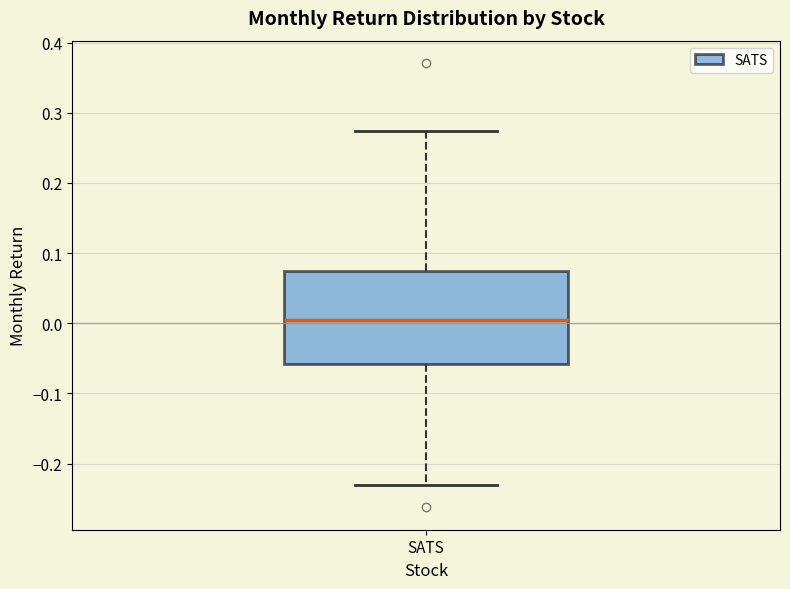

Read this box plot against the y-axis: the position of the median line, the range covered by the box, and the ends of both whiskers. The values are not printed on the chart, so give them approximately, as read against the axis.

median 0.00, box -0.06 to 0.07, whiskers -0.23 to 0.27